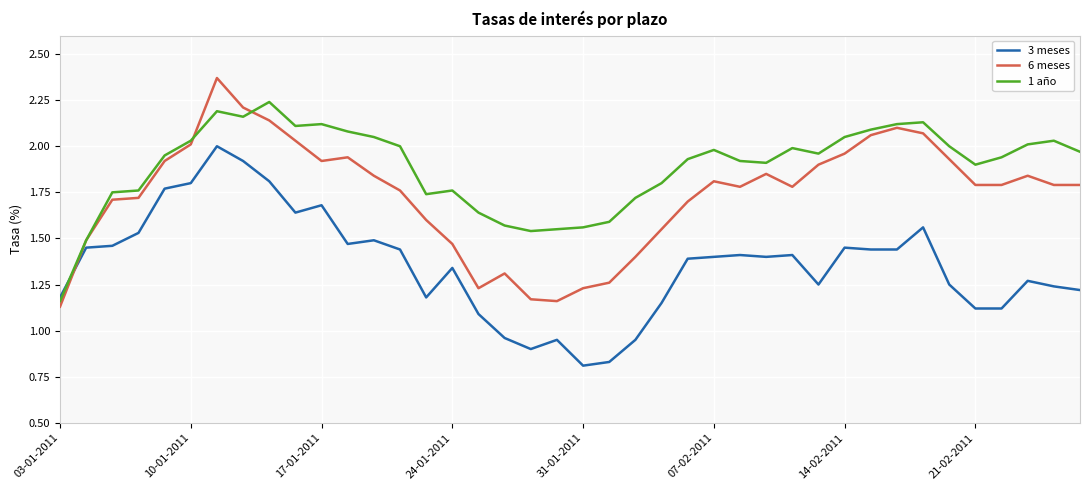

How many times do 6 meses and 3 meses cross each other?

1